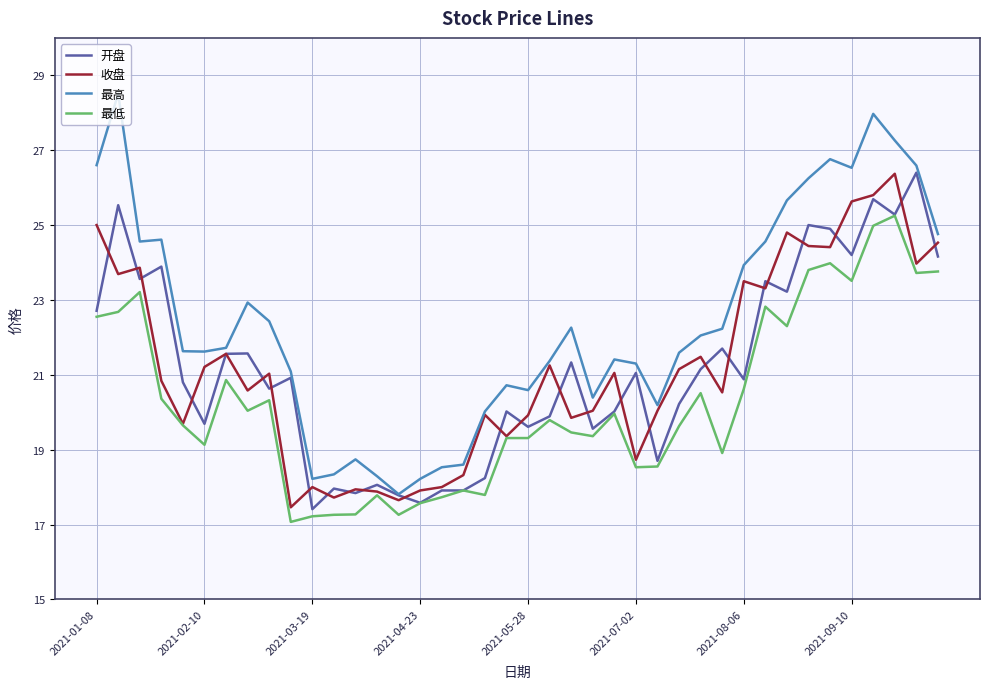

What is the highest value of the 开盘 series?

26.4